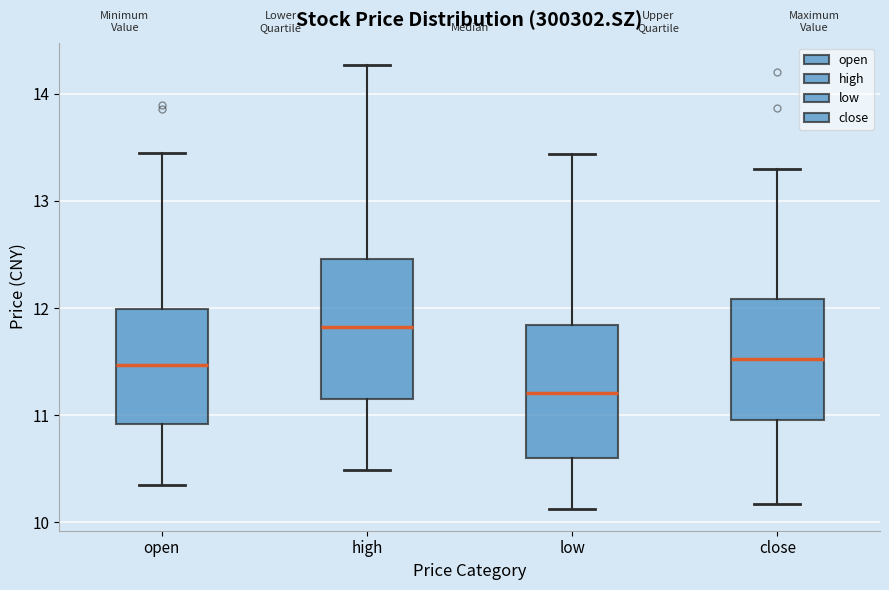

Reading left to right, read every box against the y-axis: the position of its median line, the range the box covers, and the ends of its whiskers. The values are not printed on the chart, so give them approximately, as read against the axis.

open: median 11.5, box 10.9 to 12.0, whiskers 10.4 to 13.5
high: median 11.8, box 11.2 to 12.5, whiskers 10.5 to 14.3
low: median 11.2, box 10.6 to 11.8, whiskers 10.1 to 13.4
close: median 11.5, box 11.0 to 12.1, whiskers 10.2 to 13.3